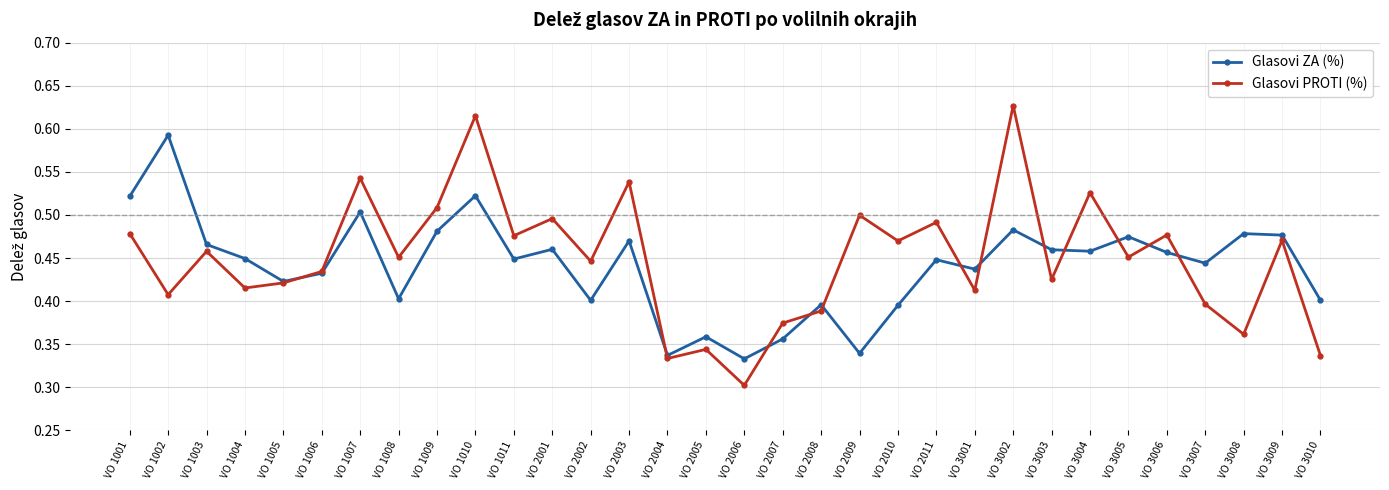

At VO 2009, list the series in order from smallest to largest.

Glasovi ZA (%), Glasovi PROTI (%)